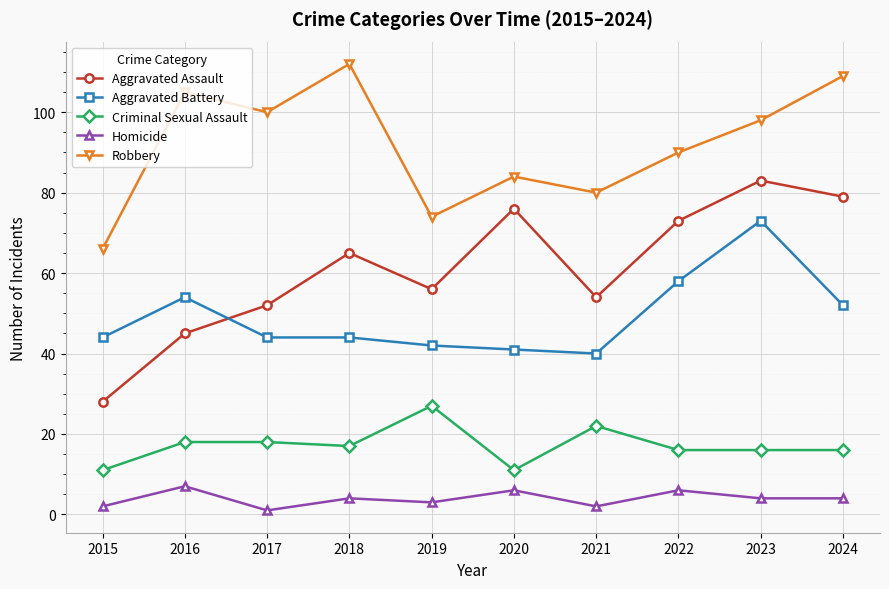

Count the Homicide values in the range 2 to 6.

8